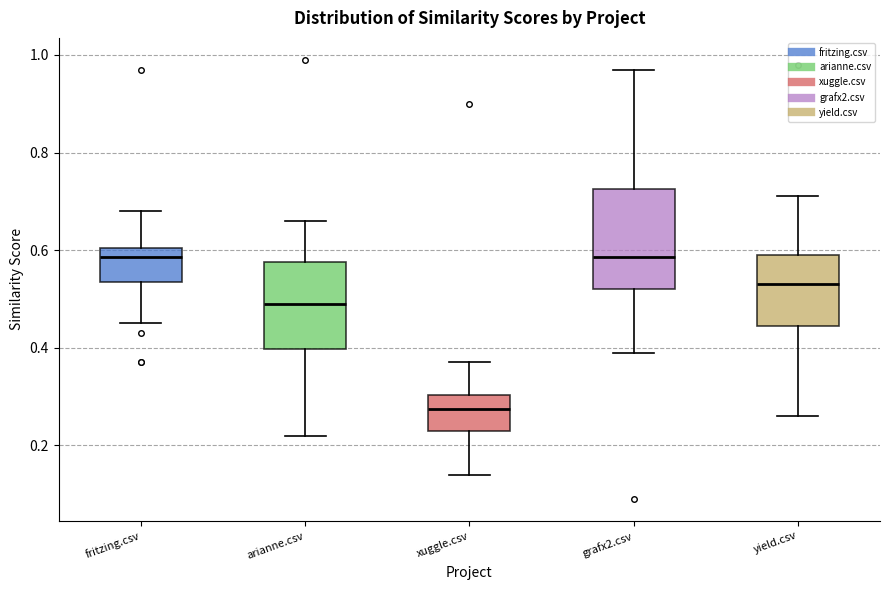

Which box's median line is the lowest?

xuggle.csv